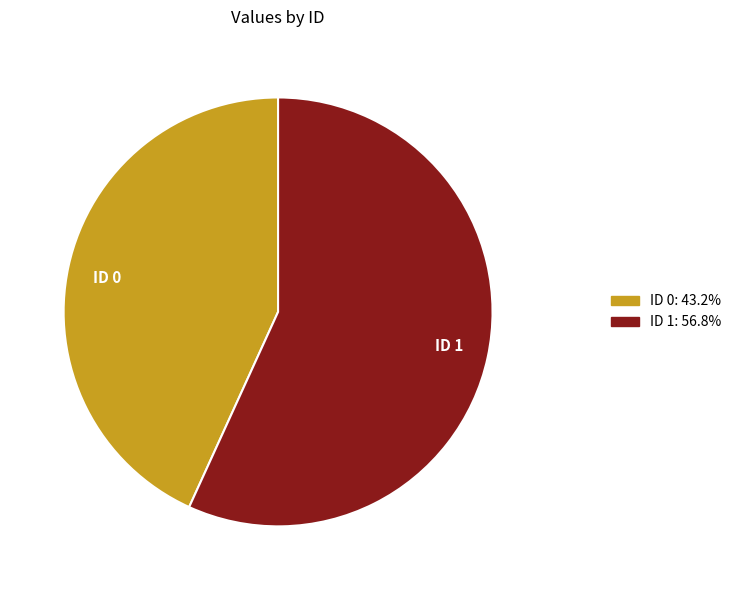

Is the sum of ID 1 and ID 0 greater than half?

Yes